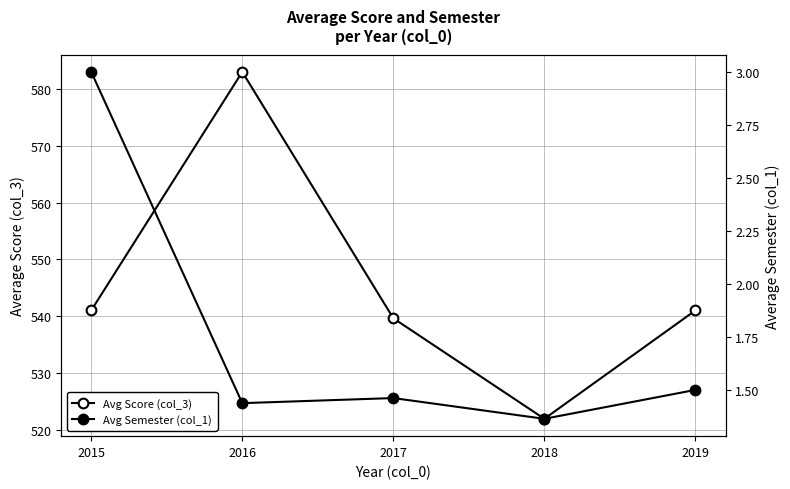

True or false: Avg Semester (col_1) and Avg Score (col_3) cross at least once.

False